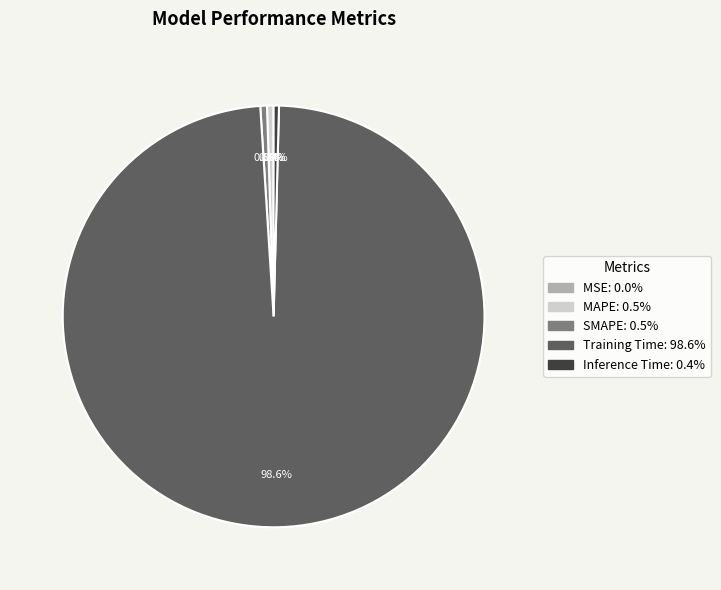

Does Training Time represent more than half of the total?

Yes